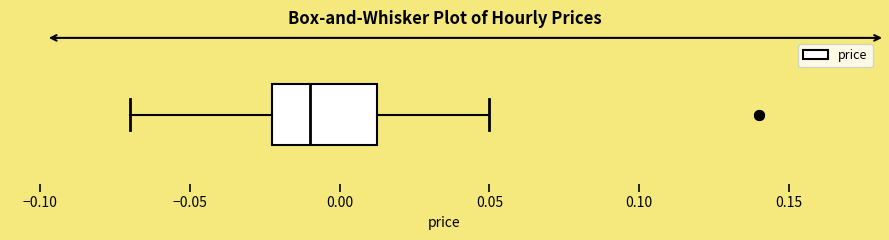

Where does the median line of the box sit on the x-axis? The values are not printed on the chart, so give them approximately, as read against the axis.

-0.010